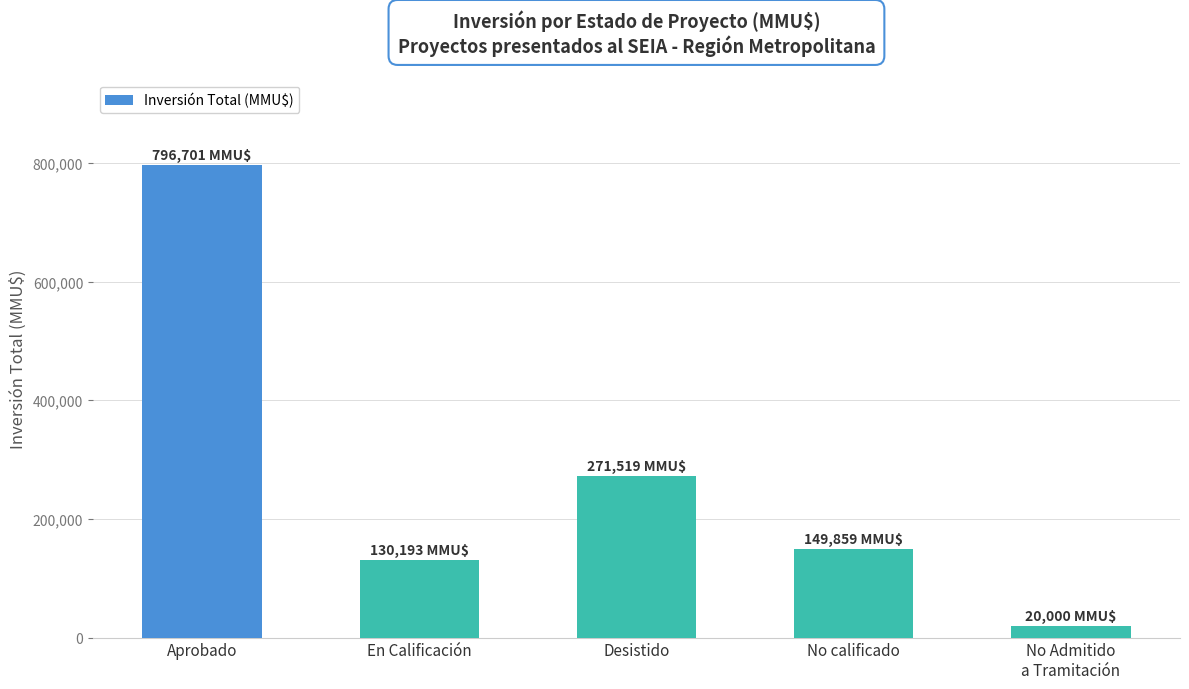

Approximately how many times larger is the value at Desistido compared to En Calificación?

2.1